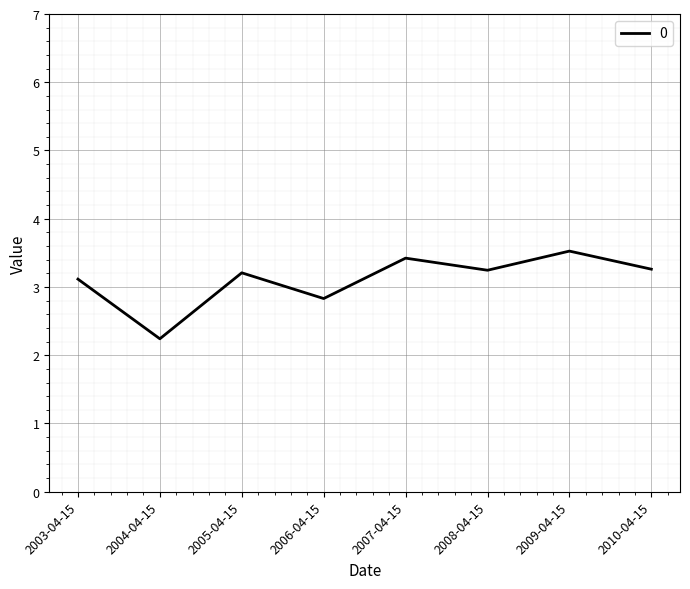

Which category has the highest value across all series?

2009-04-15